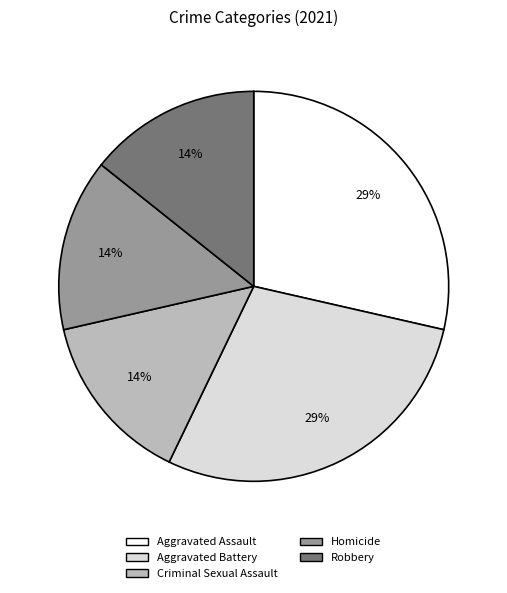

How many segments does this pie chart have?

5